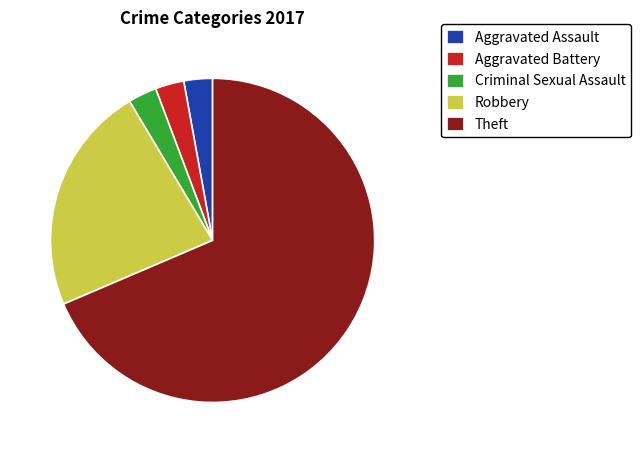

Does Aggravated Battery account for over 50% of the chart?

No